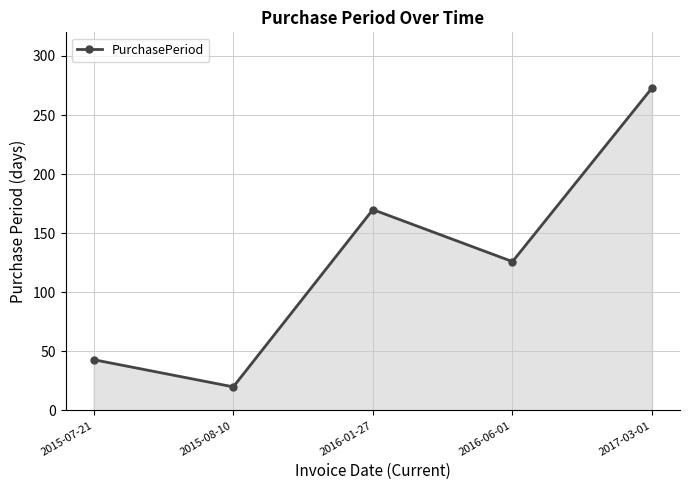

Count the number of categories in the chart.

5